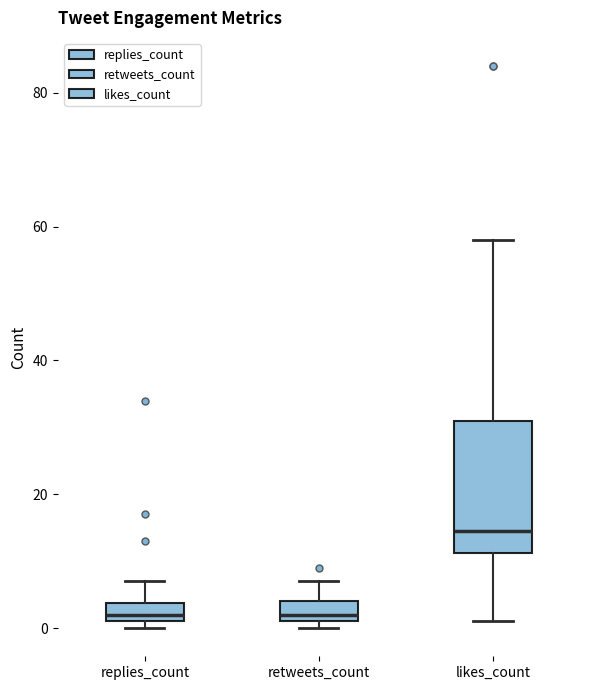

Where is the upper edge of the box for replies_count on the y-axis? The values are not printed on the chart, so give them approximately, as read against the axis.

4